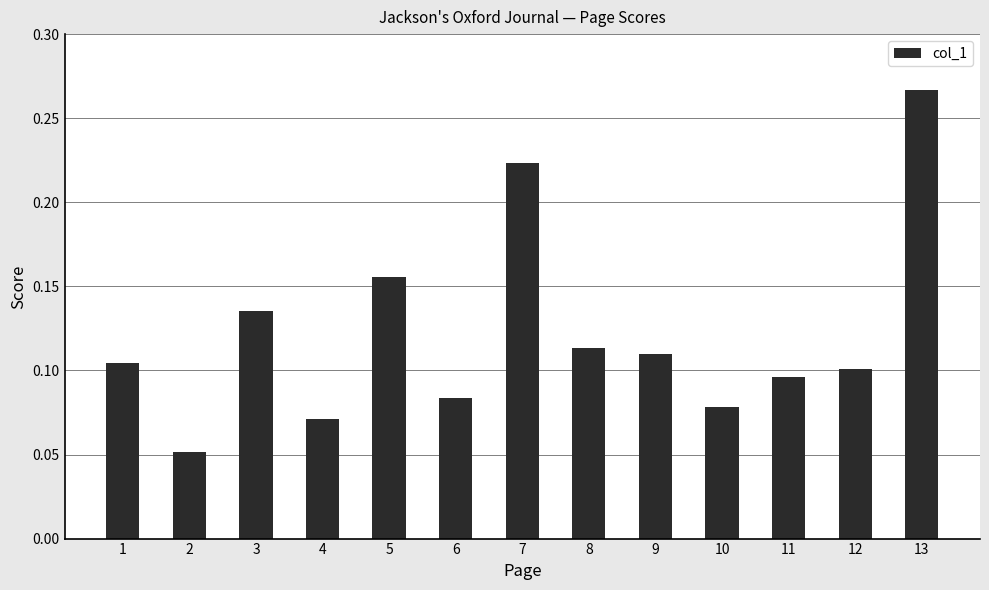

Rank the categories by value from lowest to highest.

2, 4, 10, 6, 11, 12, 1, 9, 8, 3, 5, 7, 13